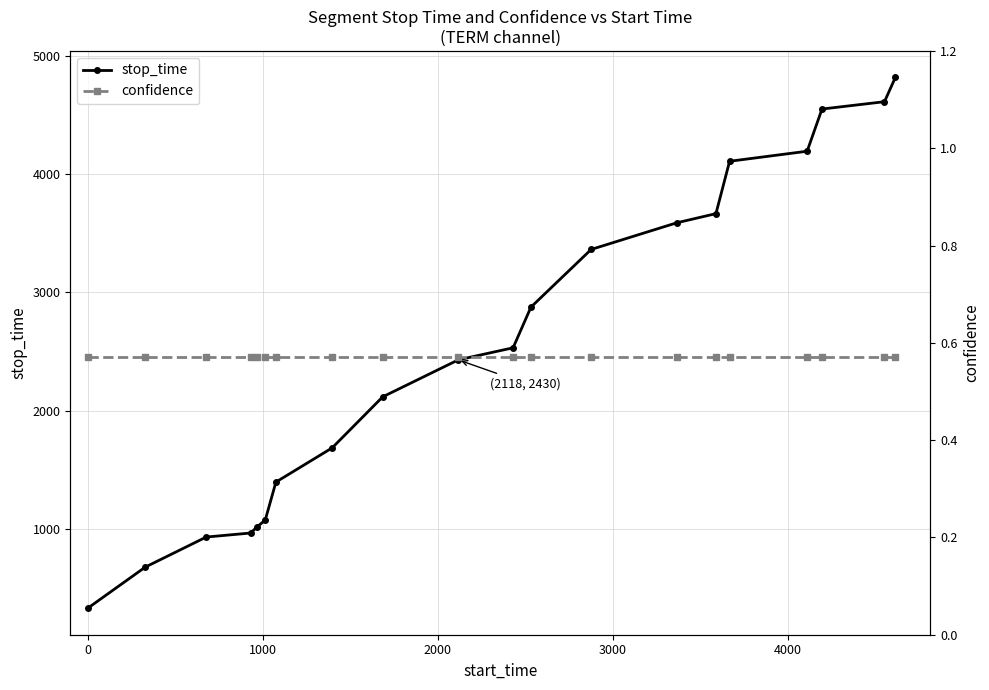

At how many categories does at least one series exceed 4631?

1